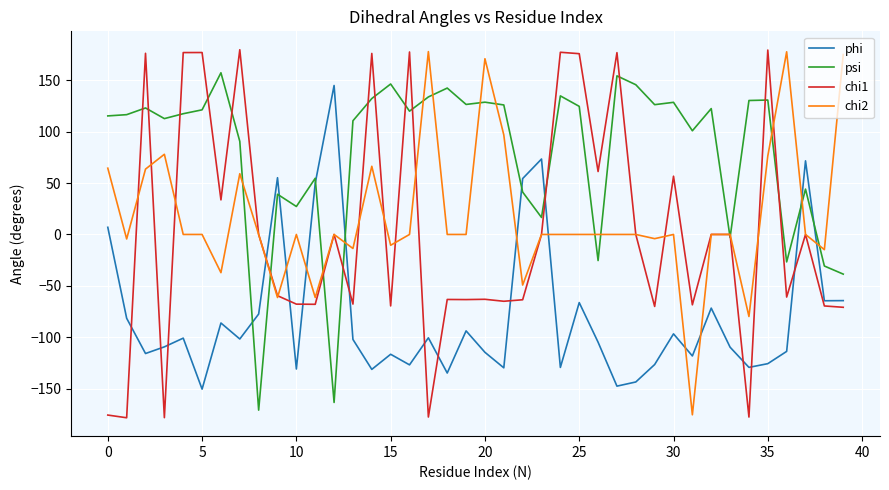

What is the minimum value for chi1?

-178.3